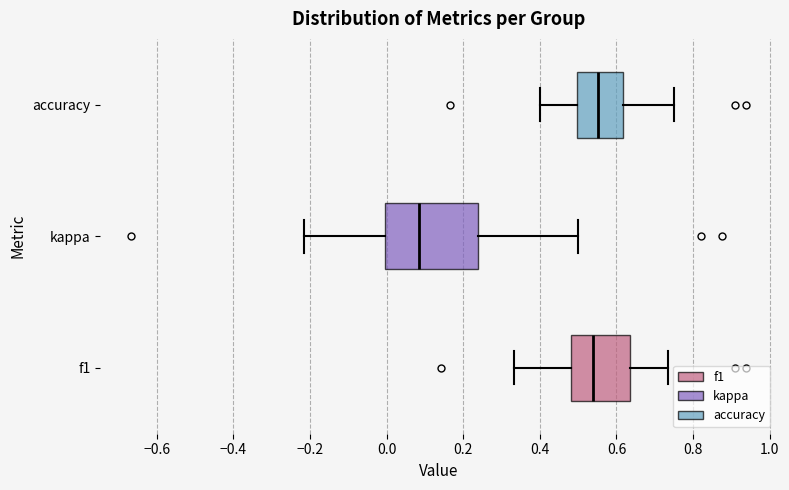

Reading bottom to top, read every box against the x-axis: the position of its median line, the range the box covers, and the ends of its whiskers. The values are not printed on the chart, so give them approximately, as read against the axis.

f1: median 0.54, box 0.48 to 0.64, whiskers 0.34 to 0.74
kappa: median 0.08, box 0.00 to 0.24, whiskers -0.22 to 0.50
accuracy: median 0.56, box 0.50 to 0.62, whiskers 0.40 to 0.76